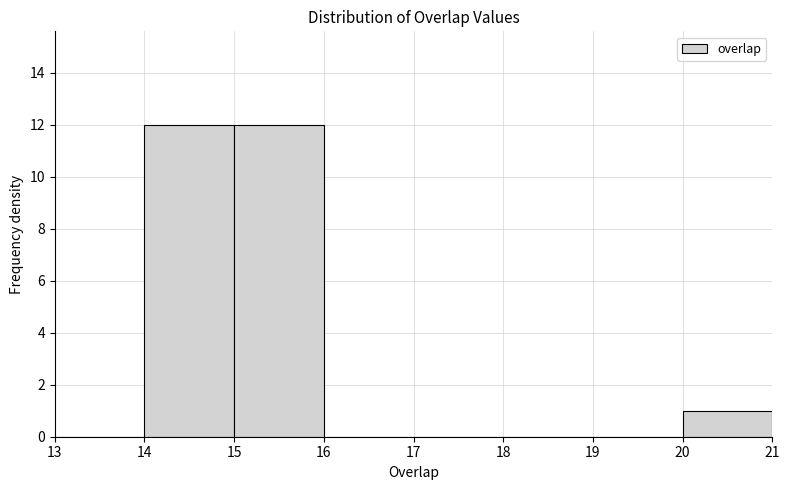

What is the height of the bar covering 14 to 15 on the x-axis? The values are not printed on the chart, so give them approximately, as read against the axis.

12